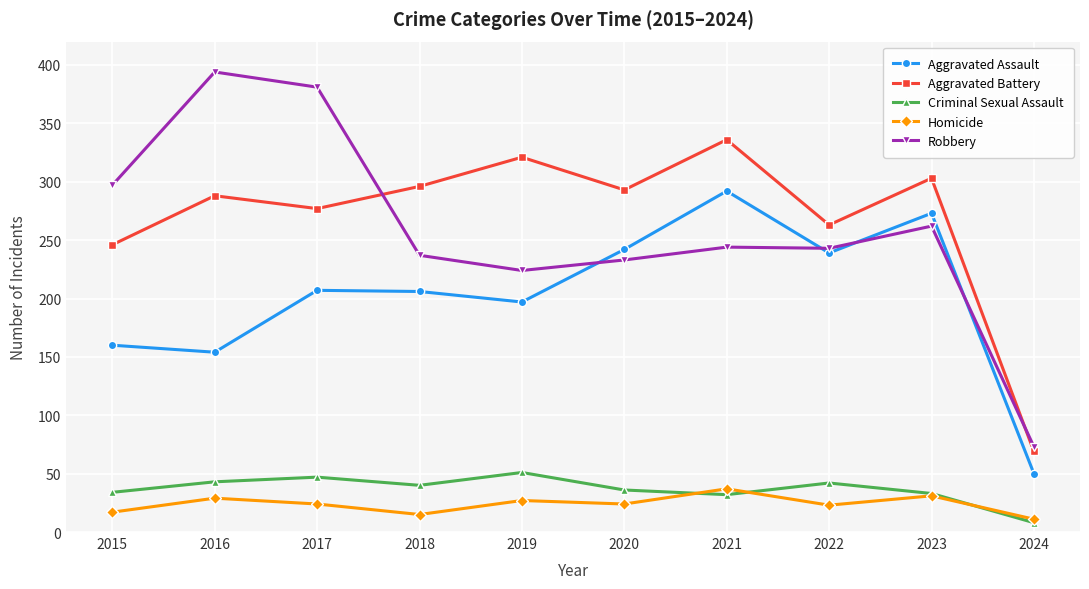

Which label corresponds to the largest value in the chart?

2016